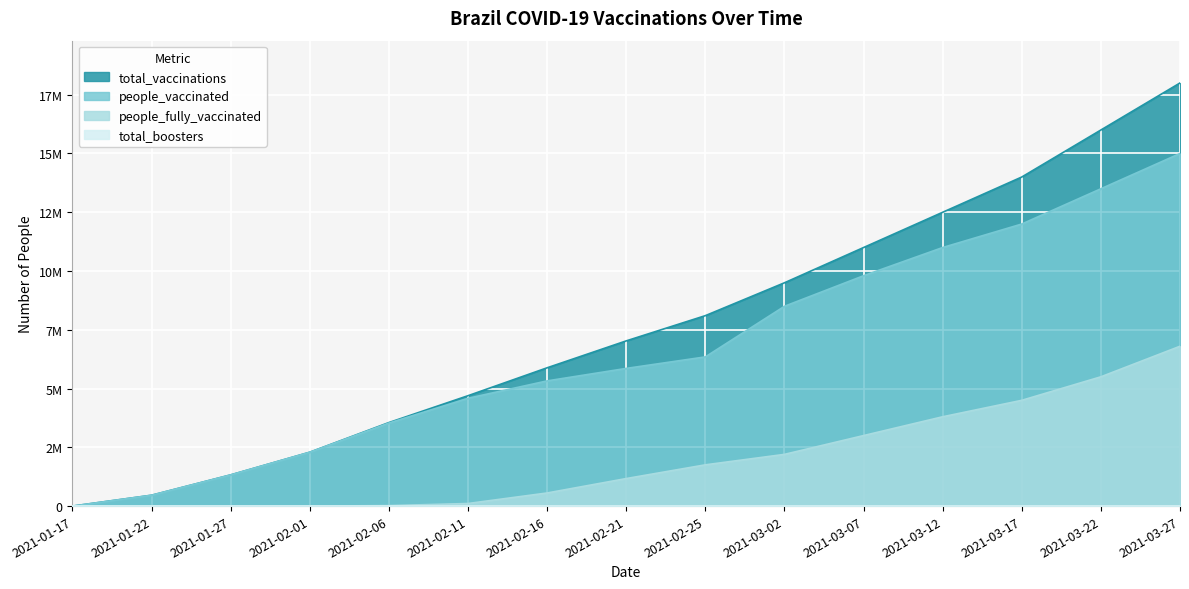

What is the label of the 12th point from the right?

2021-02-01